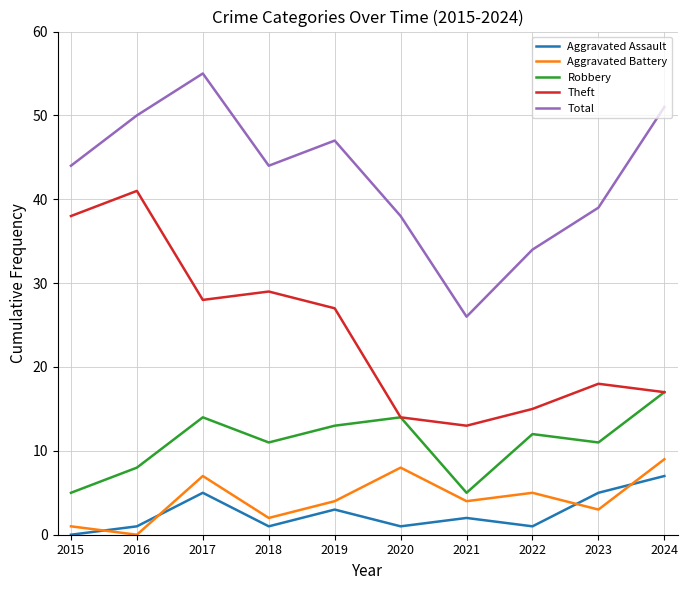

Count the Aggravated Battery values in the range 2 to 7.

6